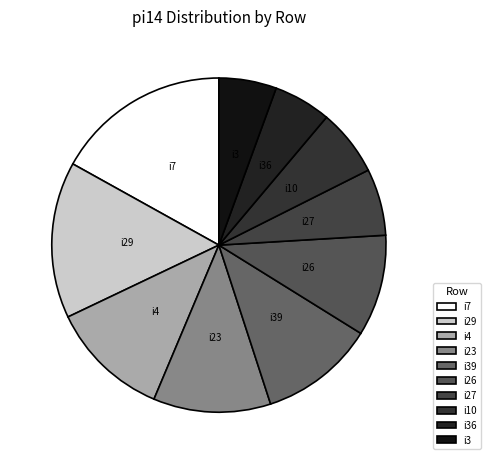

The i23 slice represents 6% of the pie. True or false?

False